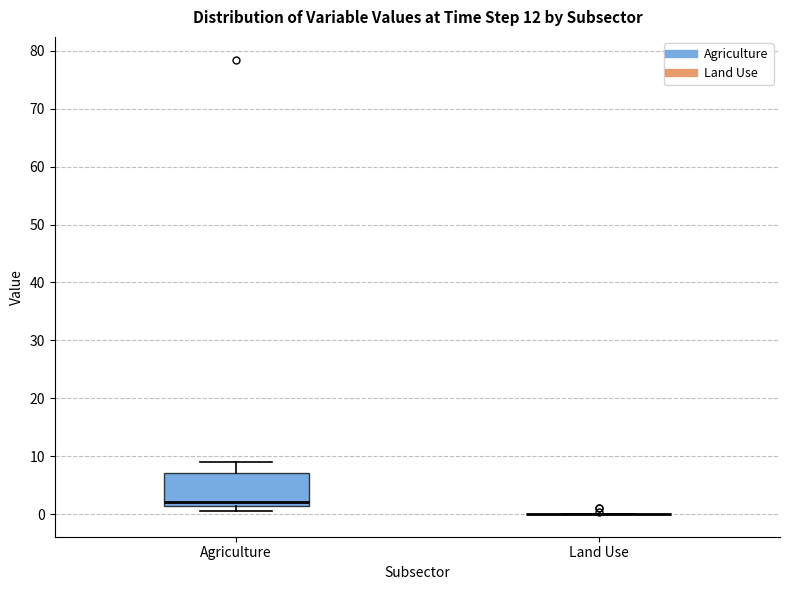

Reading left to right, transcribe this box plot: for each box, give where its median line is, the range the box spans, and where its two whiskers end, as read against the y-axis. The values are not printed on the chart, so give them approximately, as read against the axis.

Agriculture: median 2, box 1 to 7, whiskers 1 (just below the box's lower edge) to 9
Land Use: box collapsed to a line at 0, whiskers 0 to 0